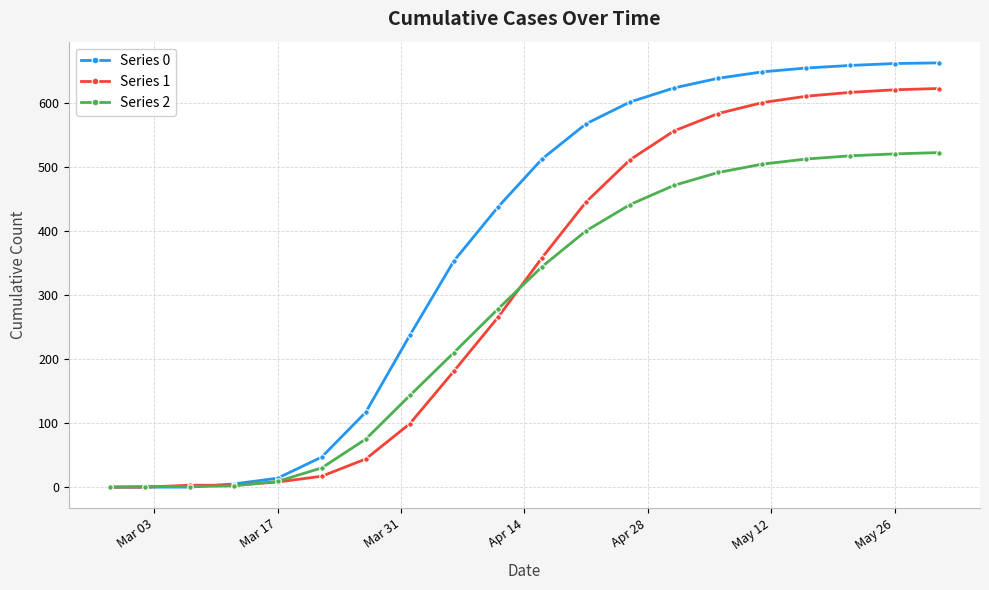

What is the greatest value displayed?

662